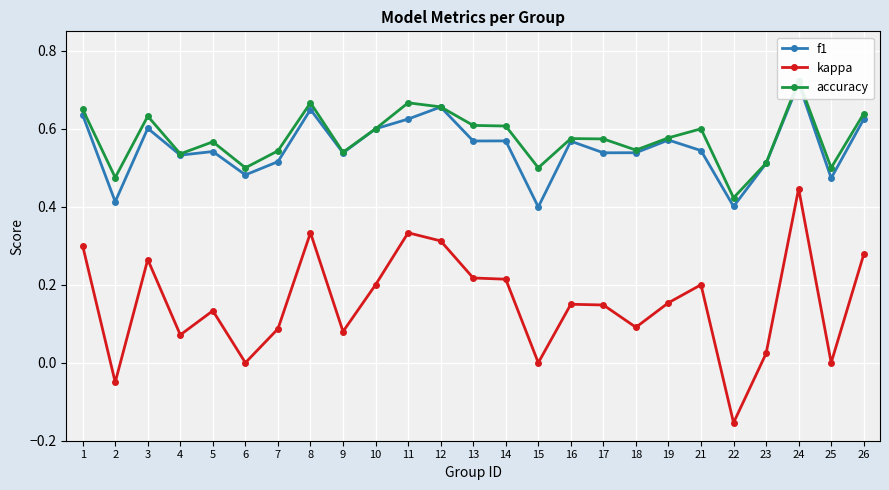

True or false: kappa and f1 intersect in this chart.

False